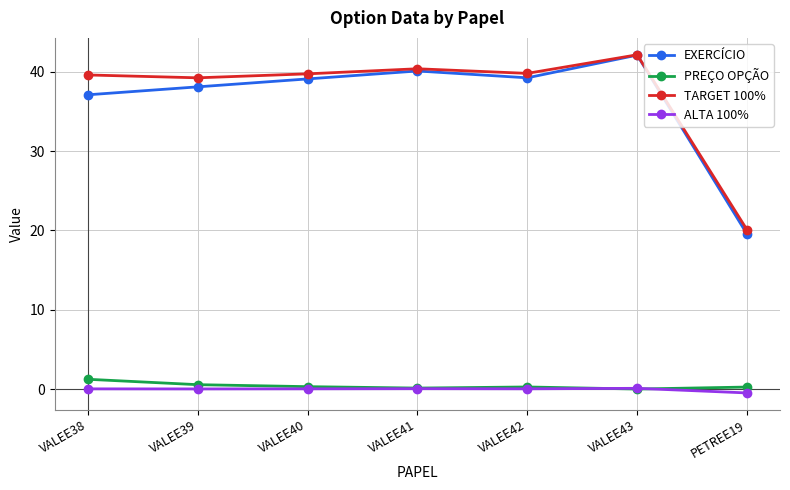

How many lines are shown in the chart?

4